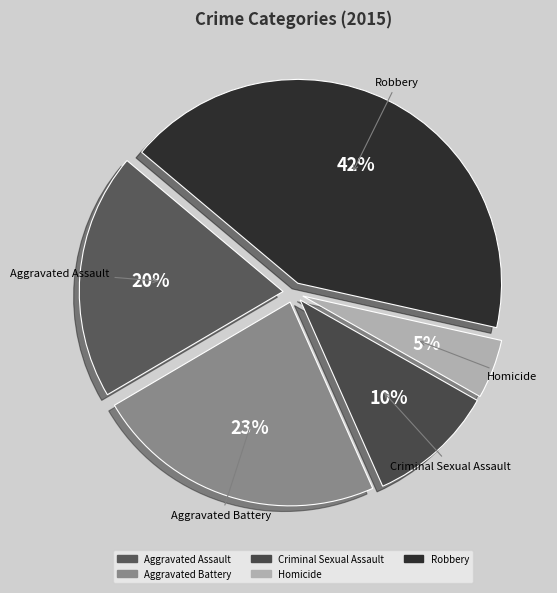

True or false: Aggravated Assault accounts for 29% of the total.

False